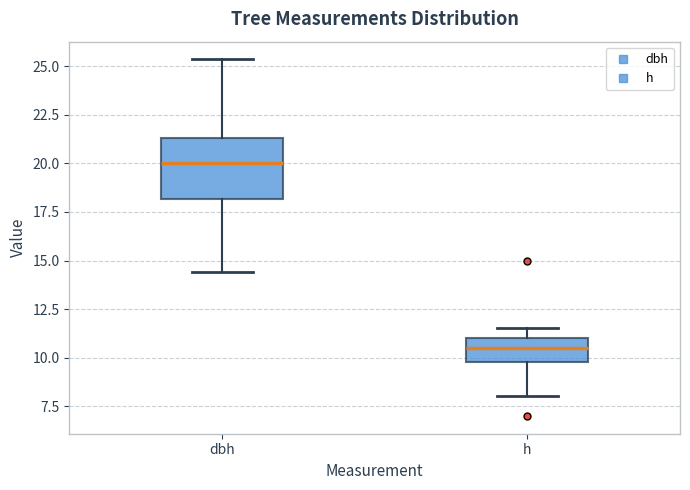

Reading left to right, transcribe this box plot: for each box, give where its median line is, the range the box spans, and where its two whiskers end, as read against the y-axis. The values are not printed on the chart, so give them approximately, as read against the axis.

dbh: median 20.0, box 18.0 to 21.5, whiskers 14.5 to 25.5
h: median 10.5, box 10.0 to 11.0, whiskers 8.0 to 11.5